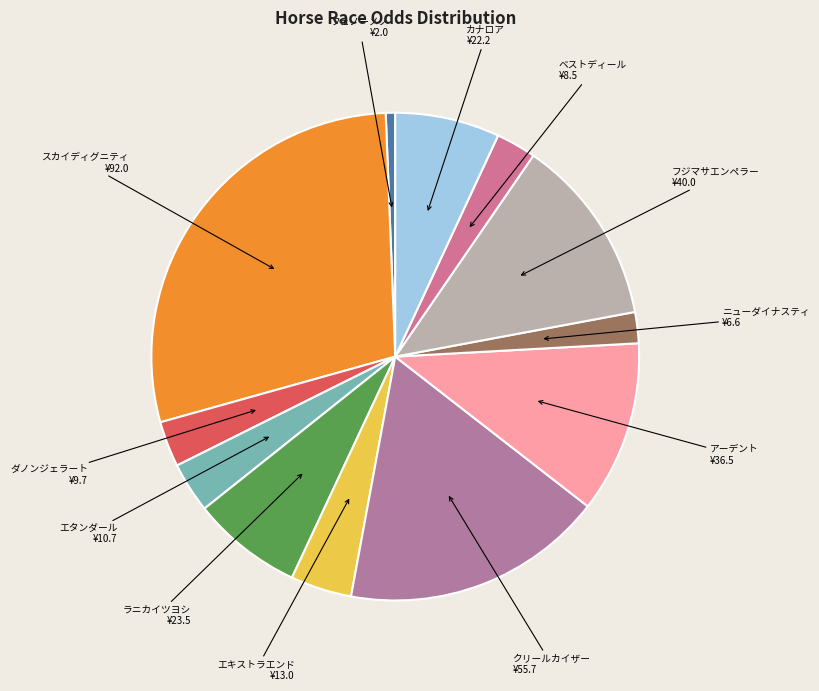

Count the number of slices in the pie.

12